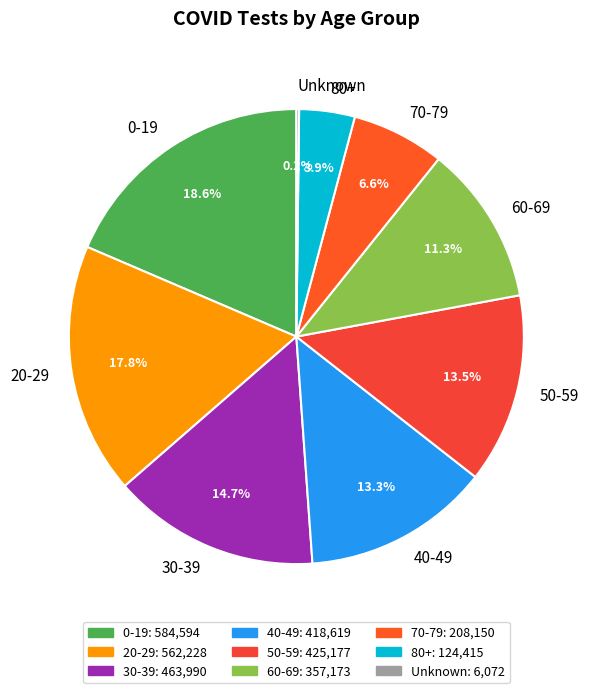

Approximately how many times larger is the value at 30-39 compared to 70-79?

2.2